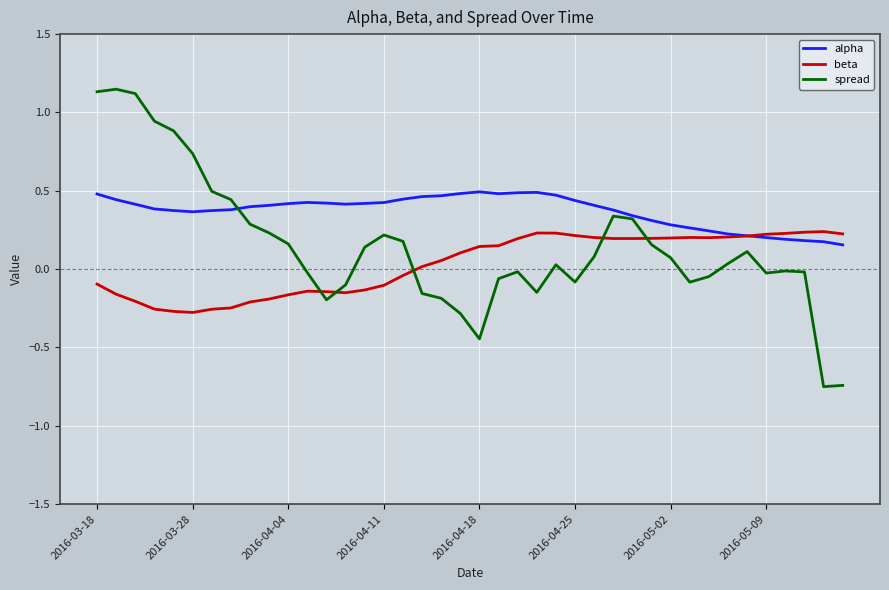

List the series in order of their overall mean, highest first.

alpha, spread, beta